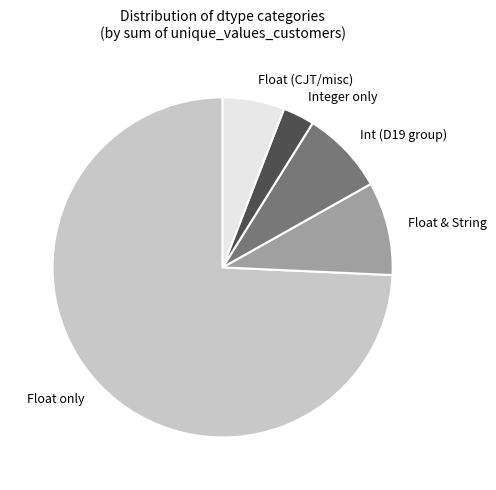

What is the largest slice in the pie chart?

Float only